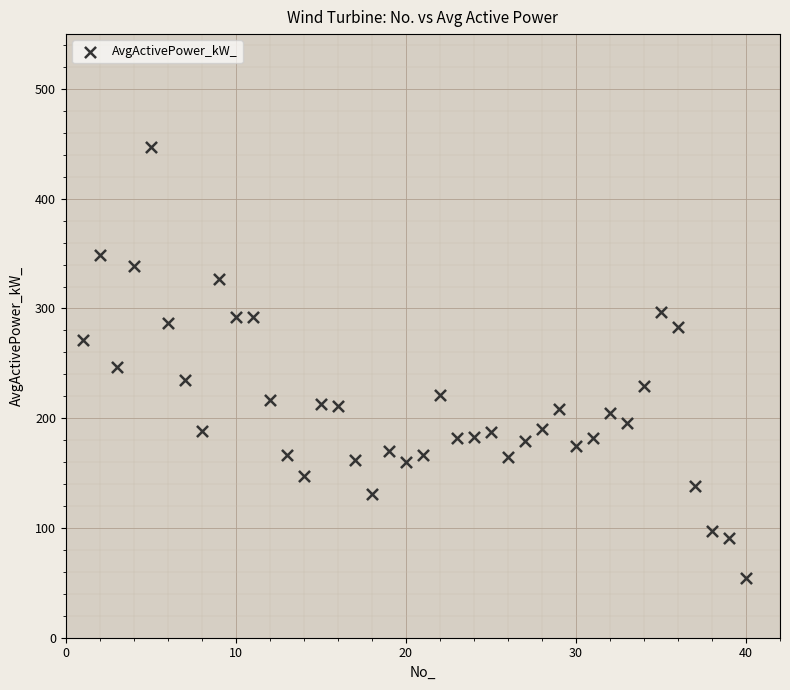

What is the range of X values (max minus min)?

39.0